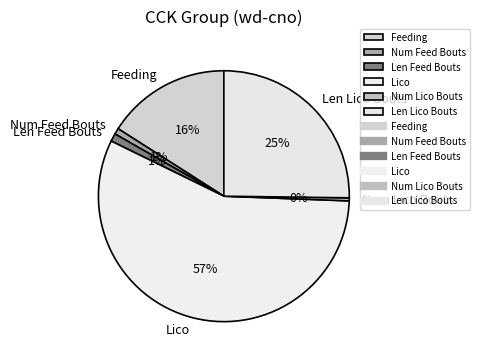

Count the number of slices in the pie.

6